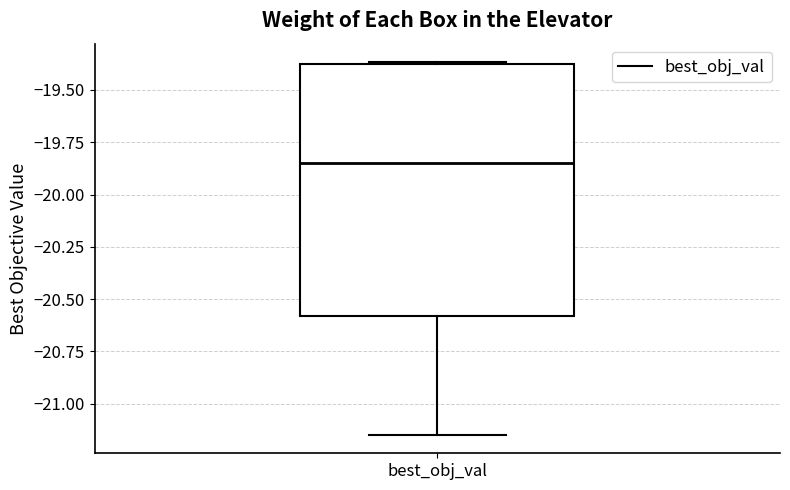

Read this box plot against the y-axis: the position of the median line, the range covered by the box, and the ends of both whiskers. The values are not printed on the chart, so give them approximately, as read against the axis.

median -19.85, box -20.60 to -19.35, whiskers -21.15 to -19.35